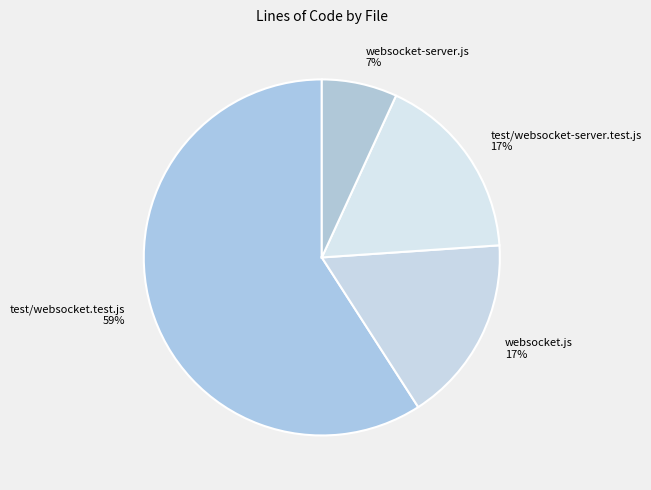

Is it true that test/websocket.test.js is 54% of the pie?

False